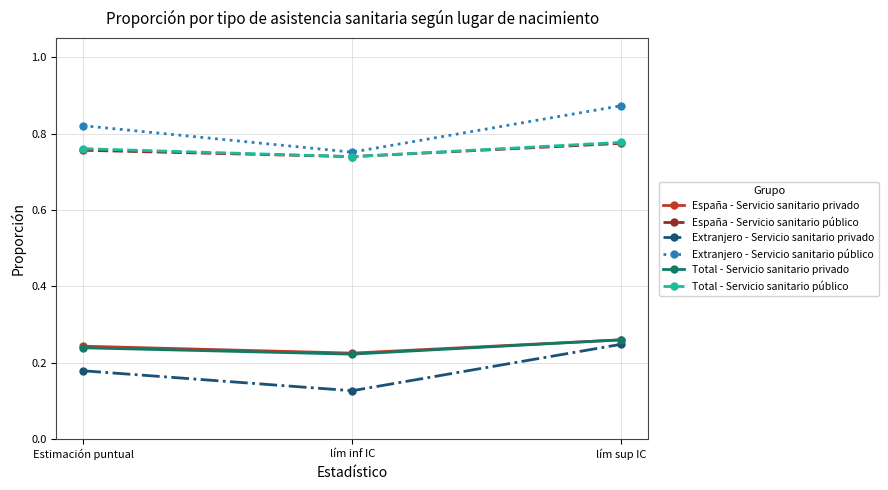

What is the label of the 3rd point from the left?

lím sup IC